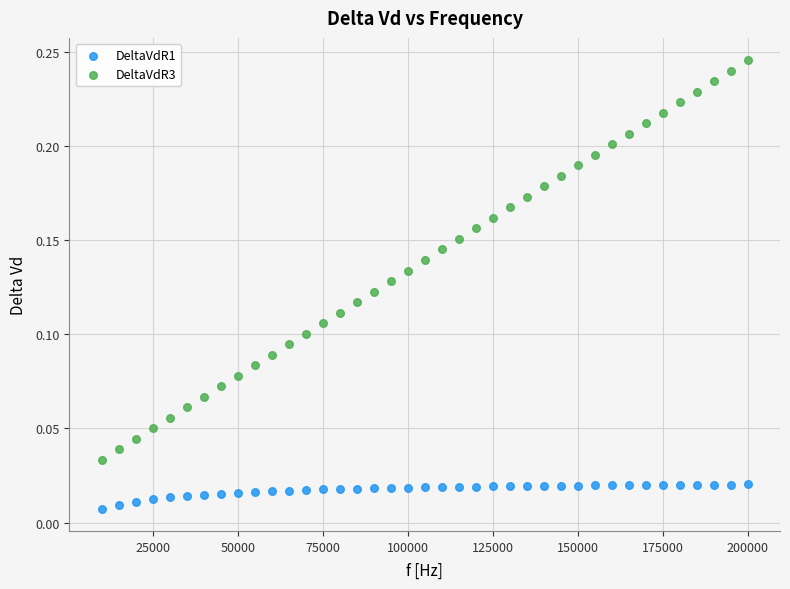

Which series has the widest spread of Y values?

DeltaVdR3